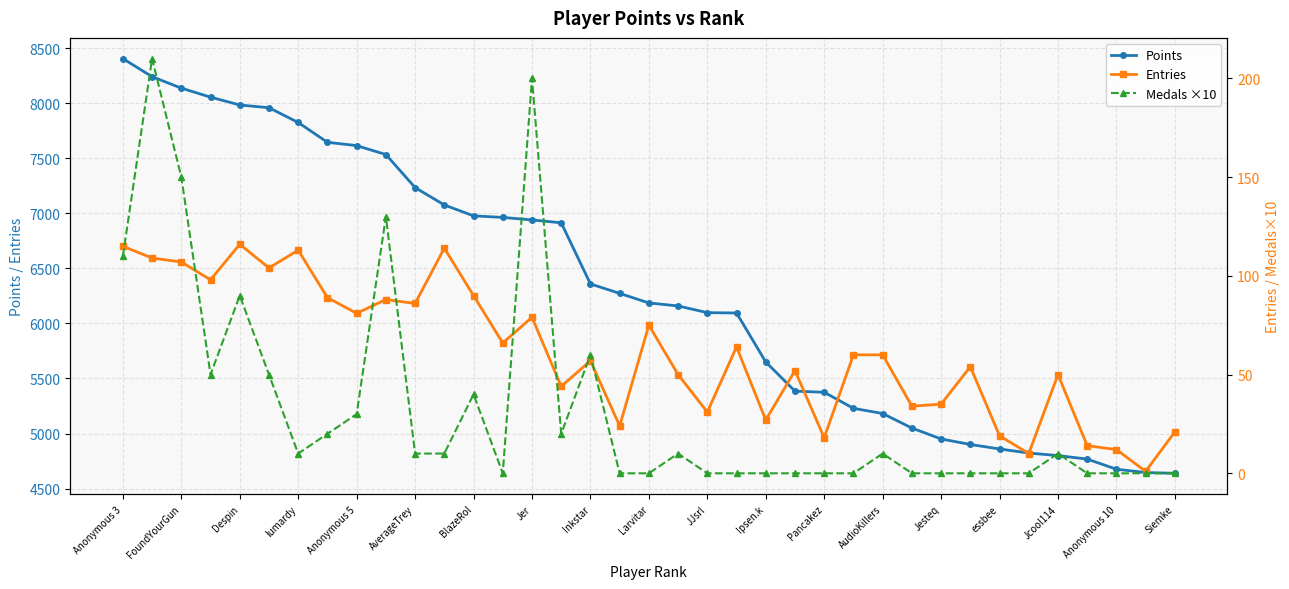

What is the minimum value for Points?

4639